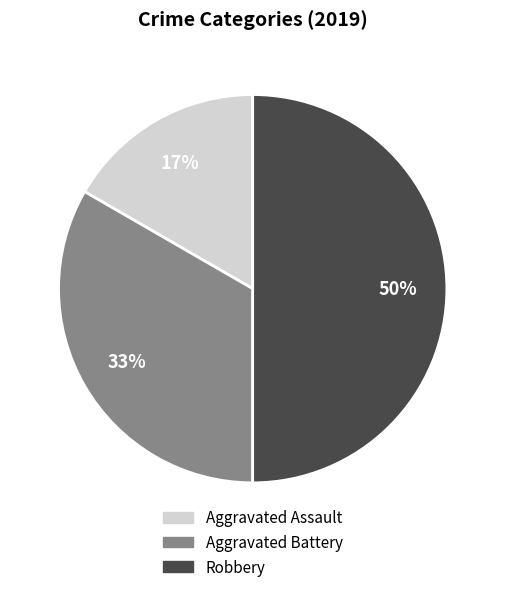

Which has a higher value, Aggravated Assault or Aggravated Battery?

Aggravated Battery